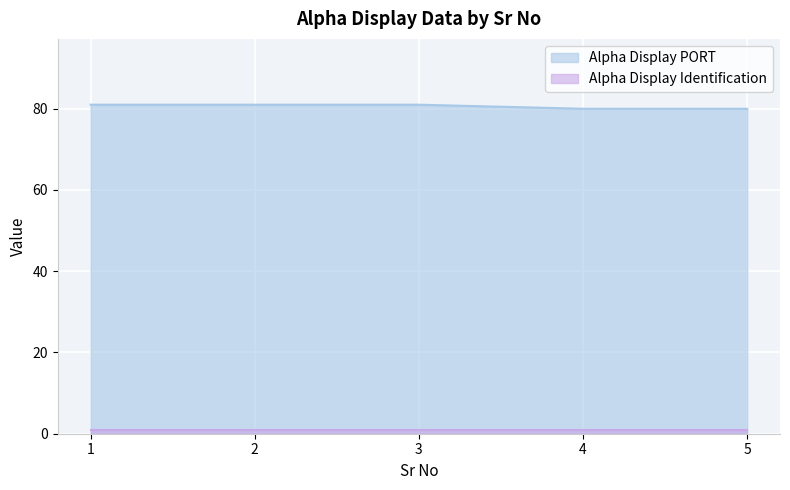

How many lines are shown in the chart?

2